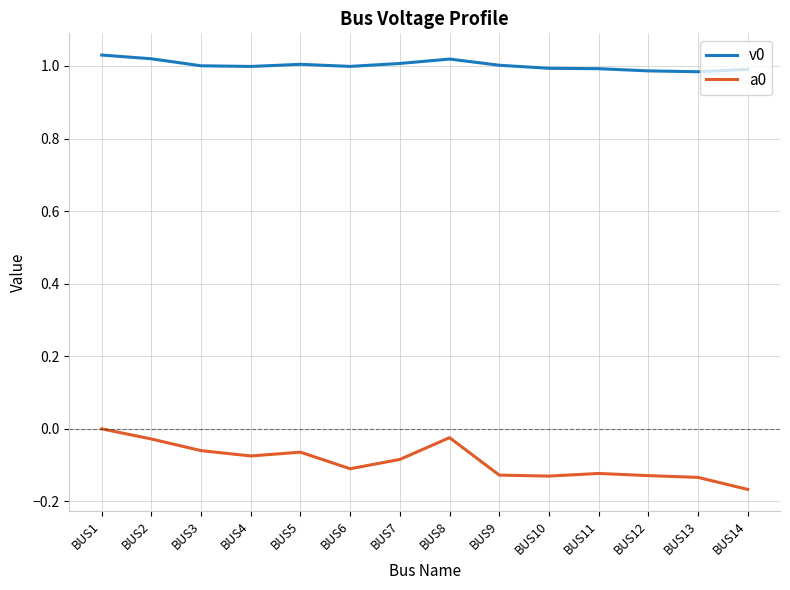

Is the value of a0 at BUS3 greater than the value of v0 at BUS3?

No